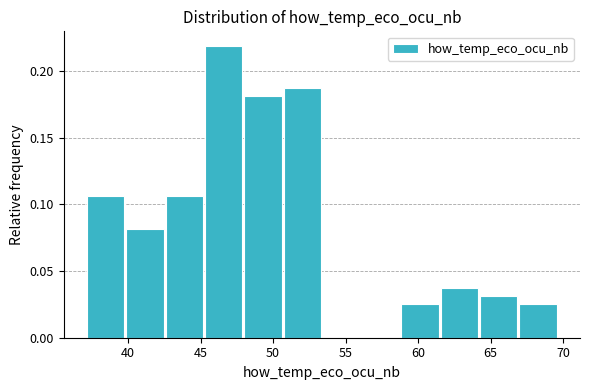

What is the height of the bar covering 50.5 to 53.5 on the x-axis? Neither the bar edges nor the heights are printed on the chart, so give them approximately, as read against the axes.

0.190